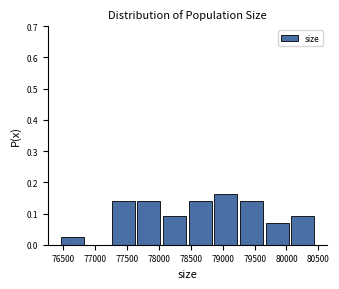

Reading left to right, list every bar in this chart as the range it spans on the x-axis followed by its height. Neither the bar edges nor the heights are printed on the chart, so give them approximately, as read against the axes.

76450 to 76850: 0.02
76850 to 77250: 0
77250 to 77650: 0.14
77650 to 78050: 0.14
78050 to 78450: 0.09
78450 to 78850: 0.14
78850 to 79250: 0.16
79250 to 79650: 0.14
79650 to 80050: 0.07
80050 to 80450: 0.09